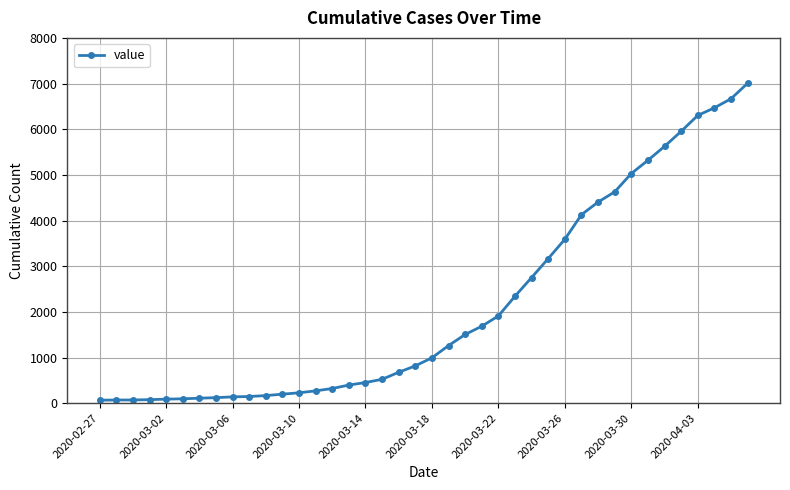

What is the maximum value shown in the chart?

7006